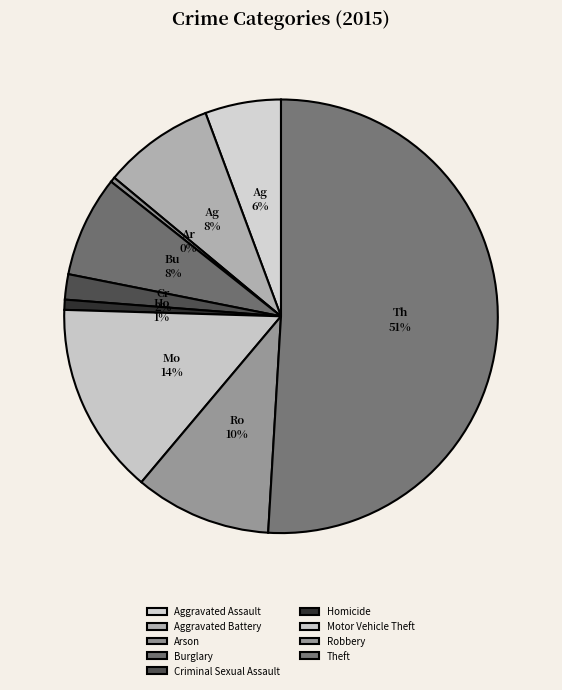

Do Robbery and Homicide together represent more than half of the pie?

No